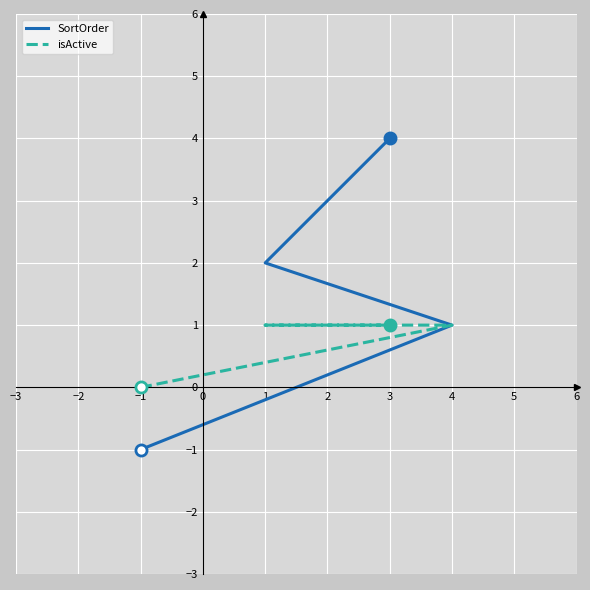

What is the difference between the maximum and minimum values in the isActive series?

1